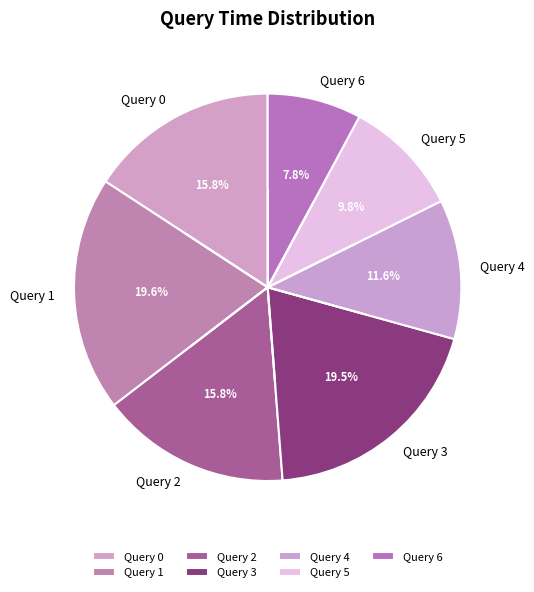

To the nearest percent, what portion does Query 0 represent?

16%